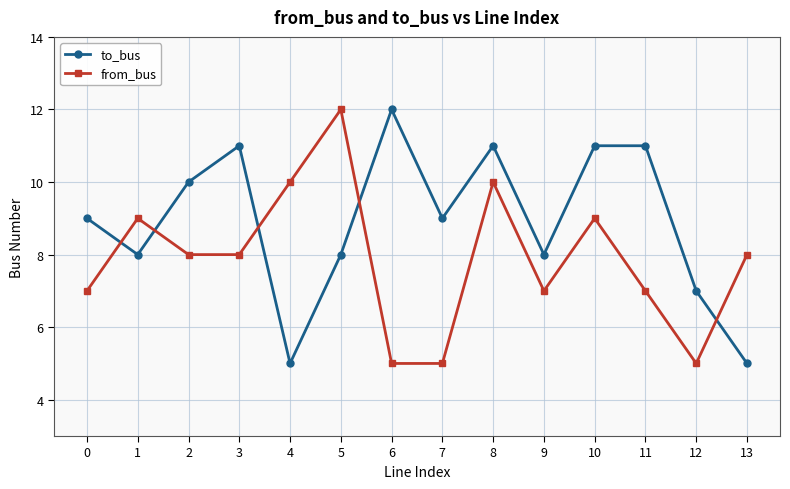

At 2, list the series in order from smallest to largest.

from_bus, to_bus